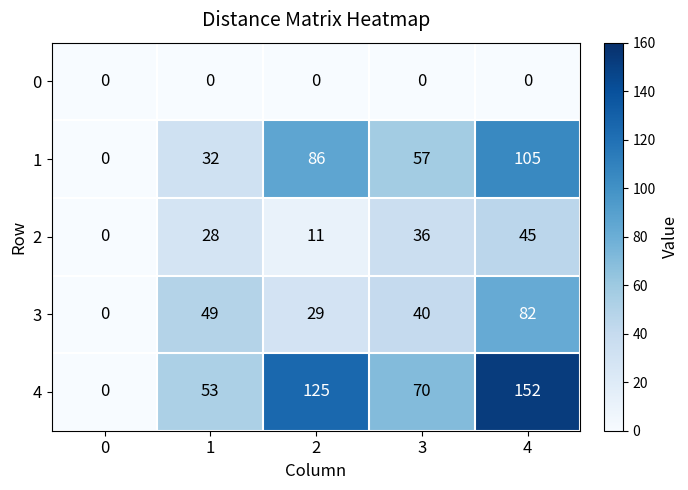

What is the difference between the maximum and minimum values in the 1 series?

105